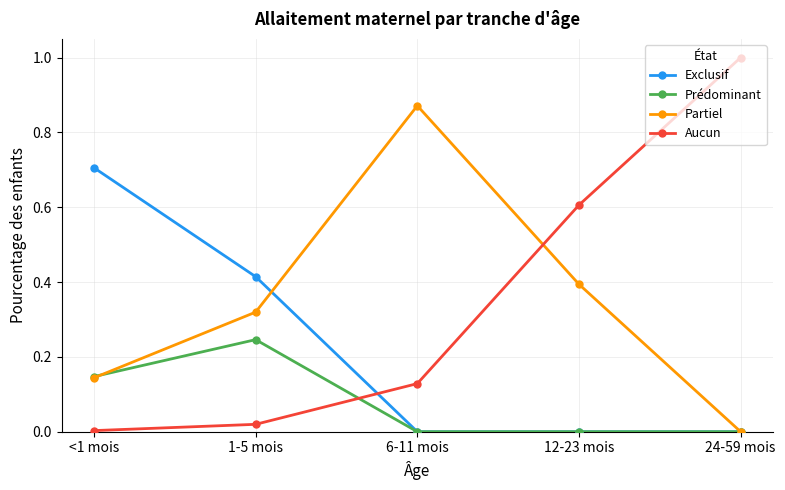

At which category does Partiel reach its first local peak?

6-11 mois